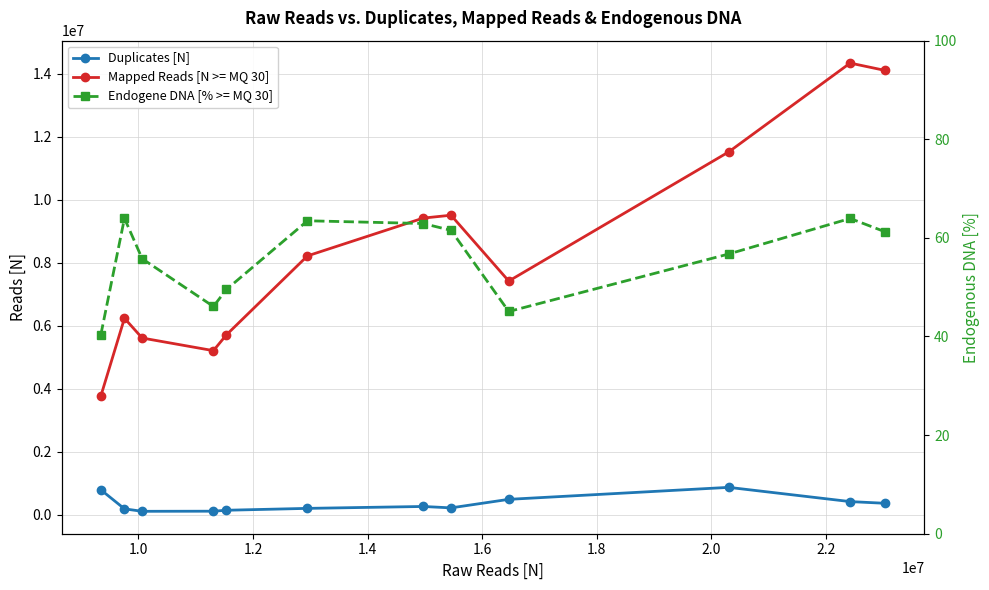

Read the Duplicates [N] value at 1.2.

112749.0